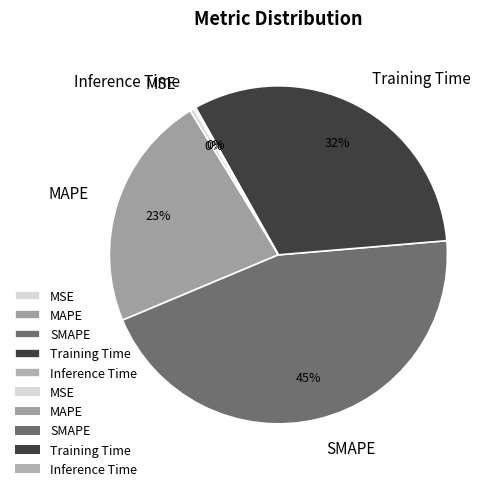

Is the sum of MSE and MAPE greater than half?

No